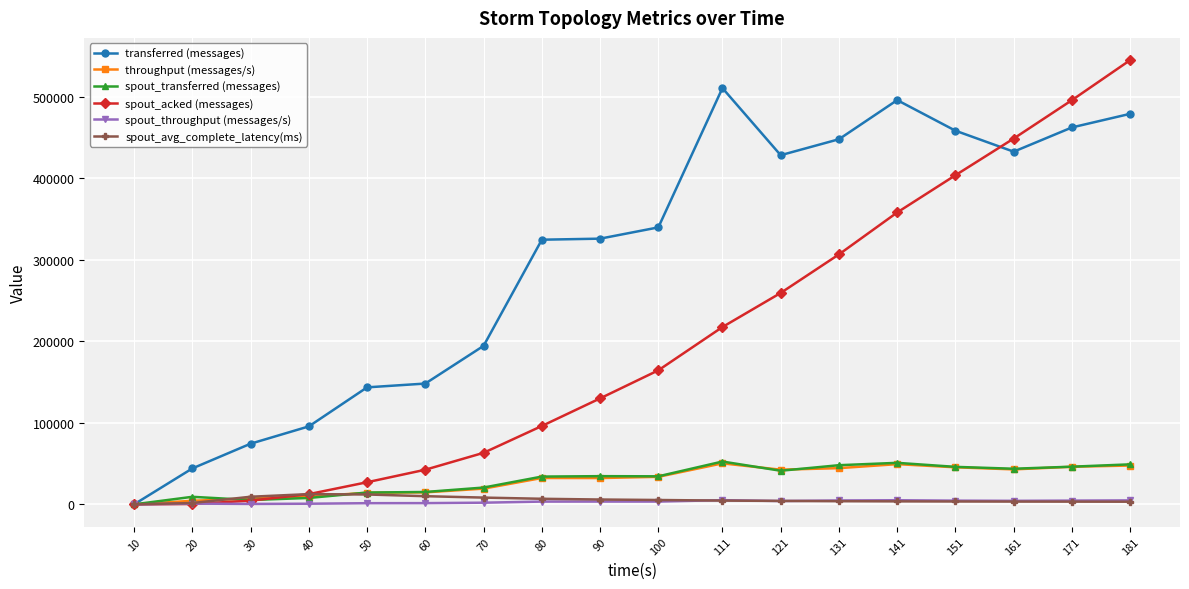

Does the chart display data point markers on the line(s)?

Yes